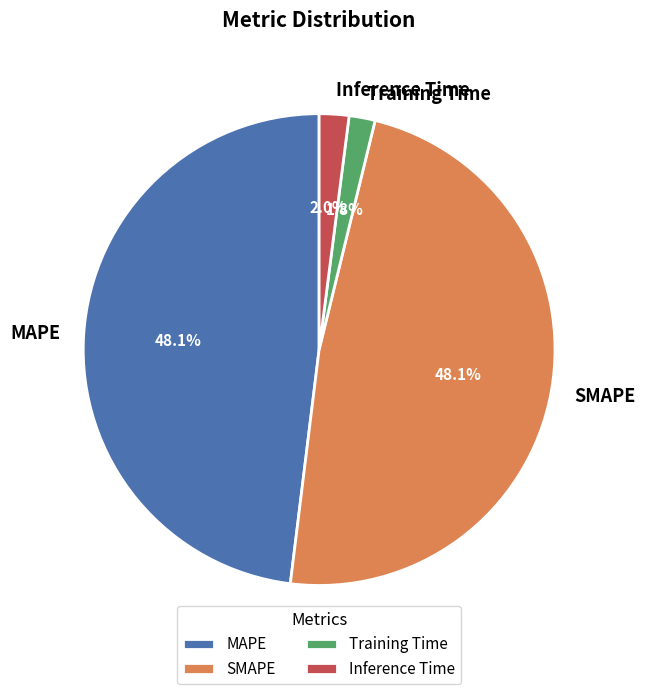

Count the number of slices in the pie.

4